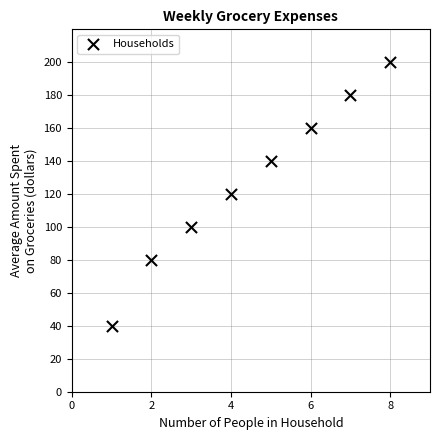

What is the range of X values (max minus min)?

7